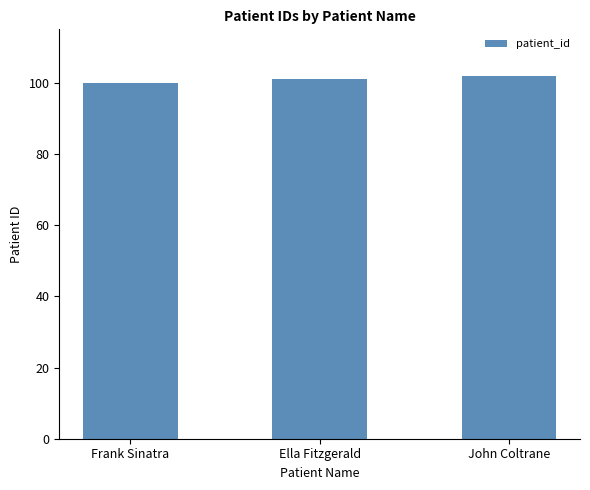

What is the maximum value shown in the chart?

102